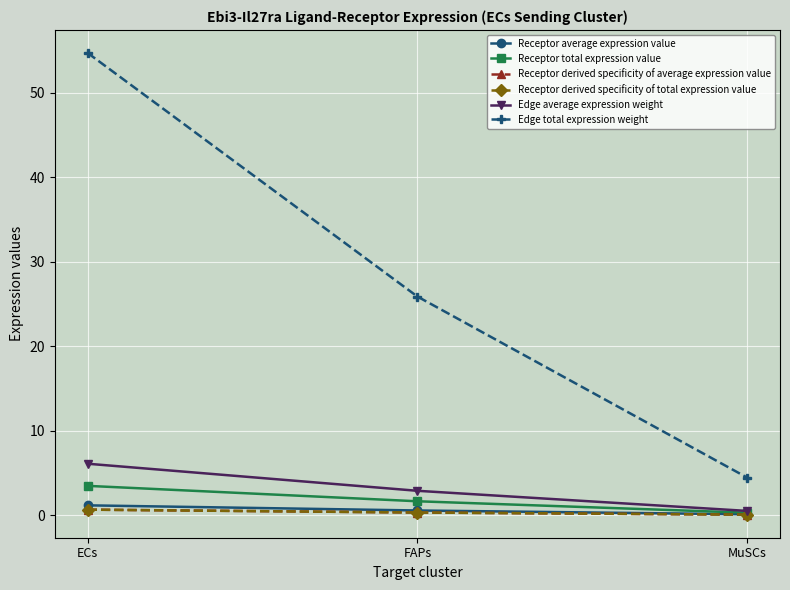

Reading right to left, transcribe all the data shown in this chart.

Receptor average expression value: MuSCs=0.1	FAPs=0.5	ECs=1.2
Receptor total expression value: MuSCs=0.3	FAPs=1.6	ECs=3.5
Receptor derived specificity of average expression value: MuSCs=0.1	FAPs=0.3	ECs=0.6
Receptor derived specificity of total expression value: MuSCs=0.1	FAPs=0.3	ECs=0.6
Edge average expression weight: MuSCs=0.5	FAPs=2.9	ECs=6.1
Edge total expression weight: MuSCs=4.4	FAPs=25.9	ECs=54.7